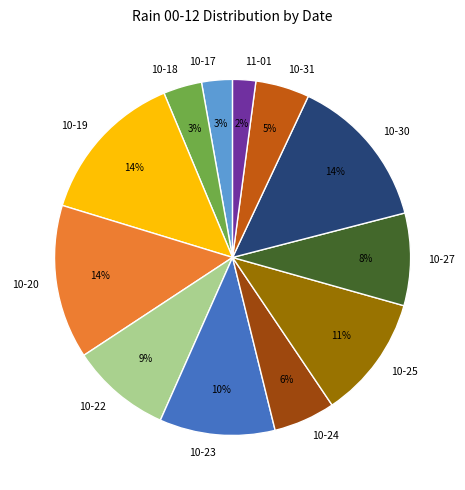

Do 10-27 and 10-18 together represent more than half of the pie?

No